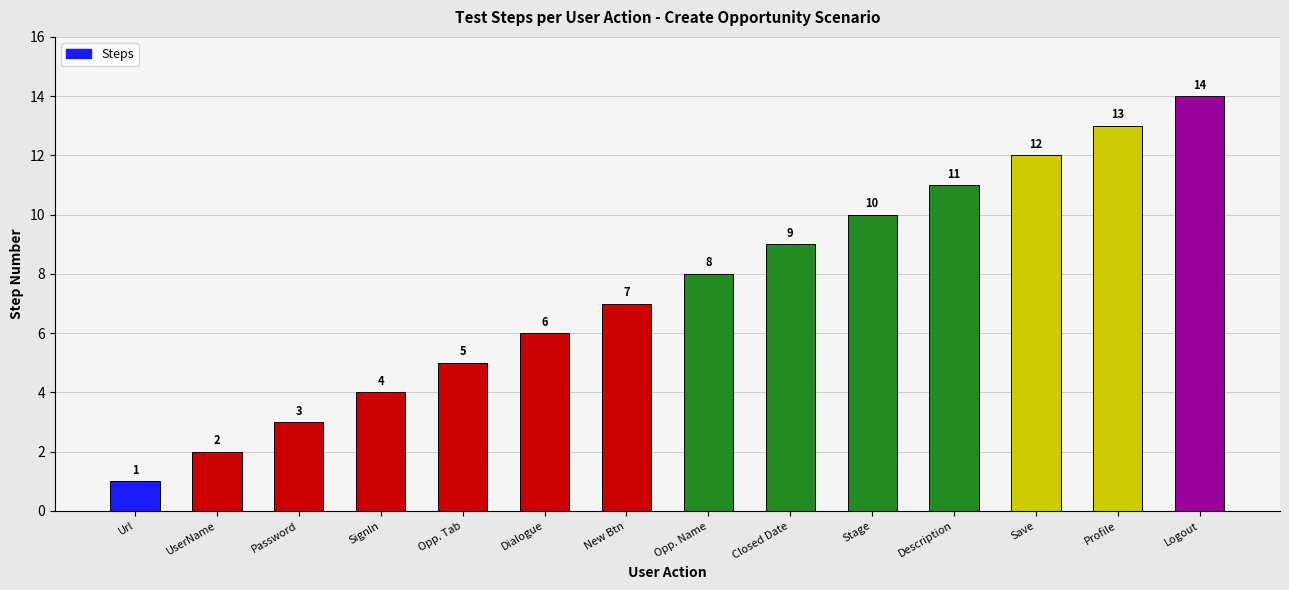

What is the difference between the values at Dialogue and Closed Date?

3